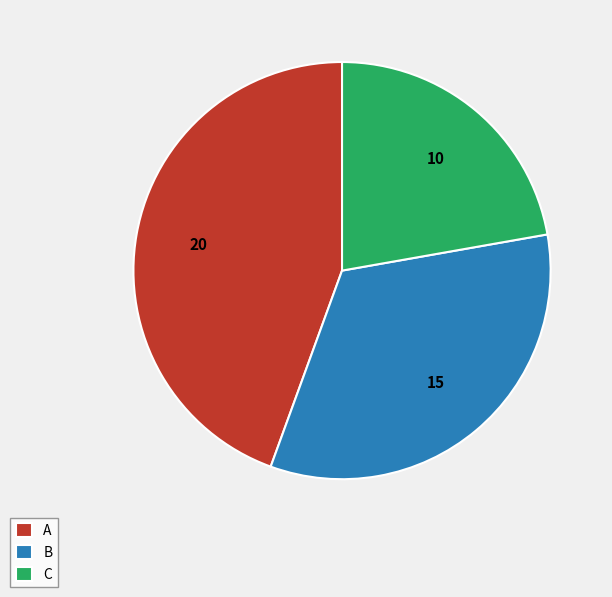

Rank the categories by value from lowest to highest.

C, B, A